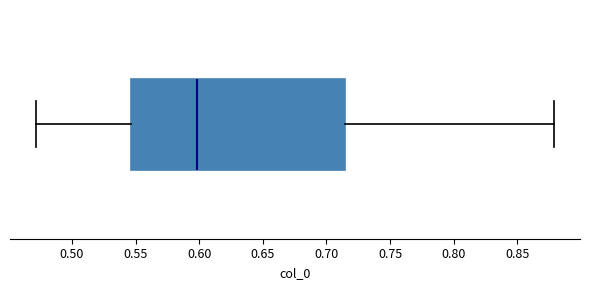

Transcribe this box plot: give where the median line is, the range the box spans, and where the two whiskers end, as read against the x-axis. The values are not printed on the chart, so give them approximately, as read against the axis.

median 0.600, box 0.545 to 0.715, whiskers 0.470 to 0.880